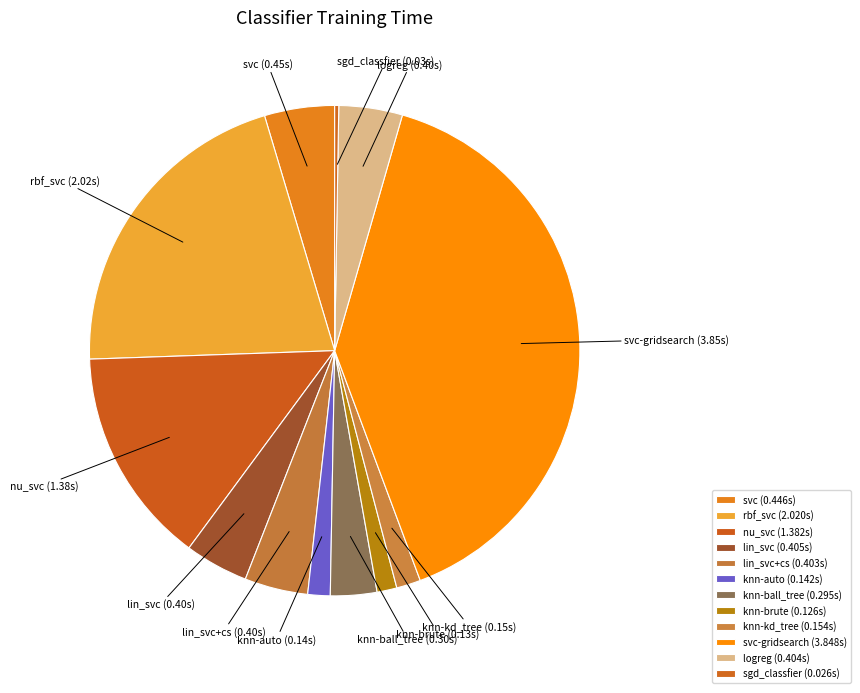

Is there any slice that represents more than half of the pie?

No